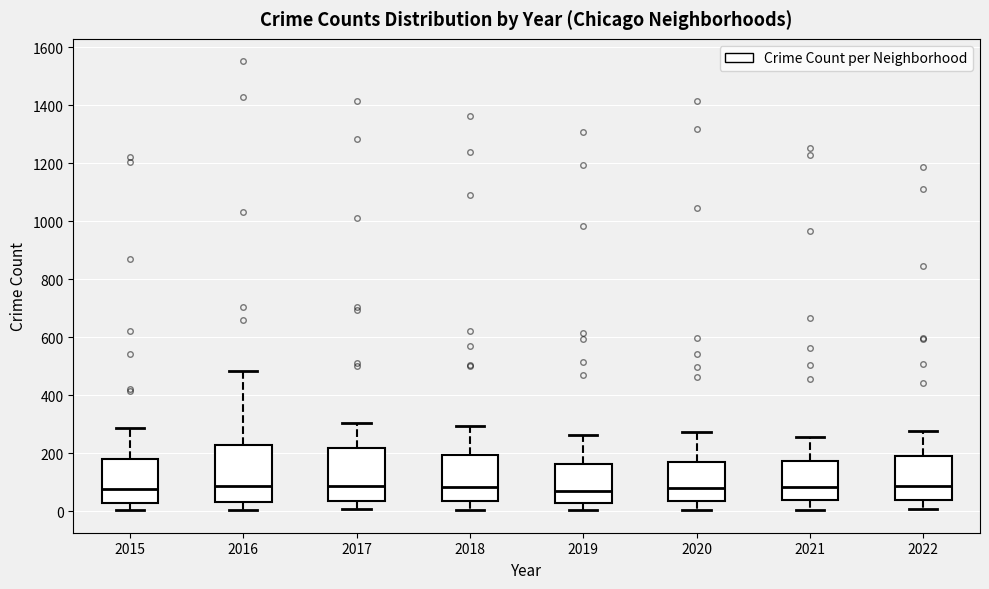

Where does the lower whisker of the box at x = 2022 end on the y-axis? The values are not printed on the chart, so give them approximately, as read against the axis.

0